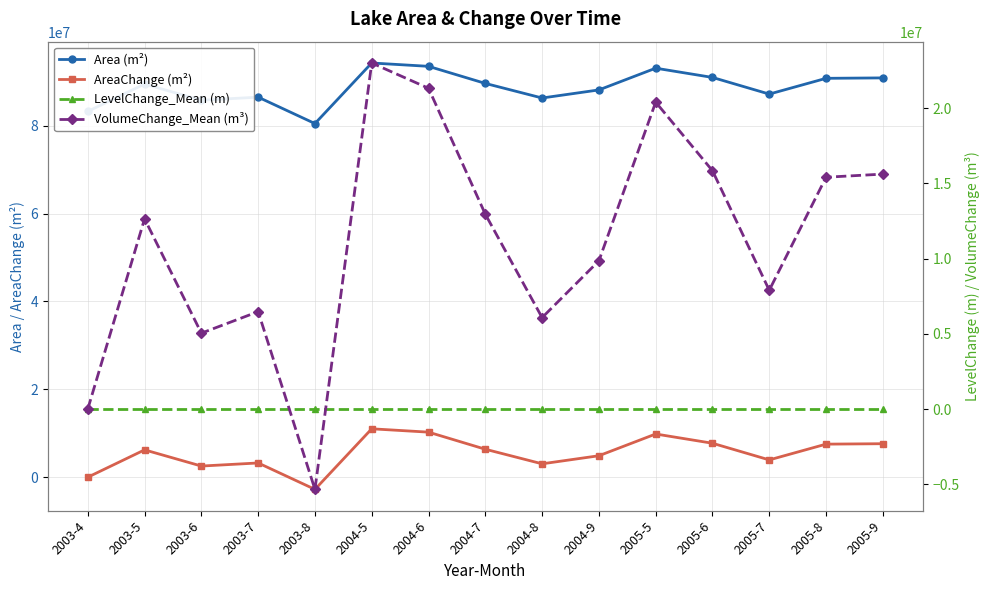

How many distinct data groups are displayed?

4